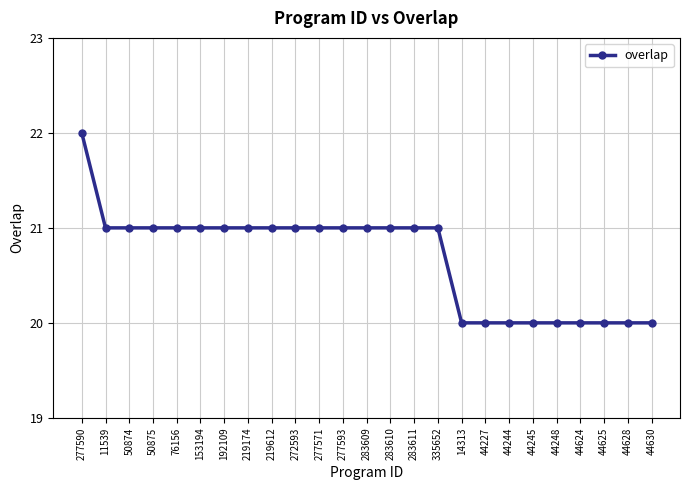

How many lines are shown in the chart?

1